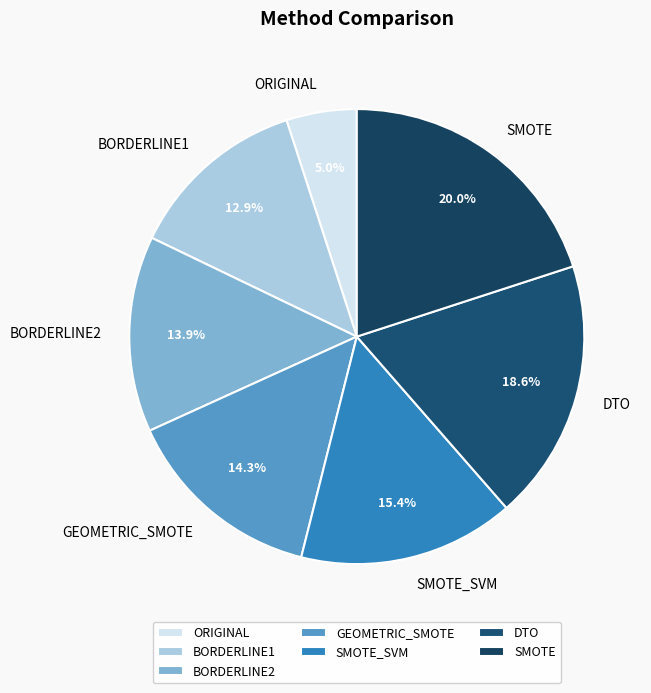

To the nearest percent, what is the difference between the largest and smallest slice percentages?

15%